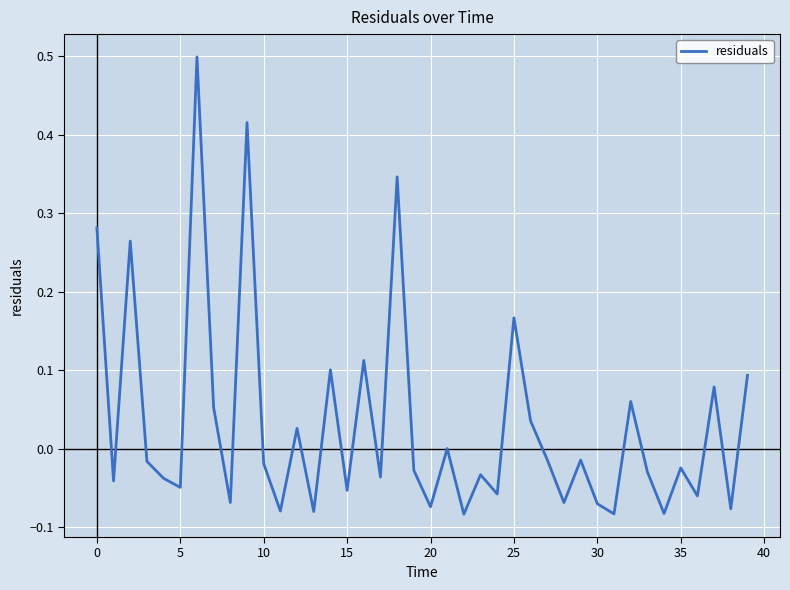

What is the difference between the maximum and minimum values?

0.6